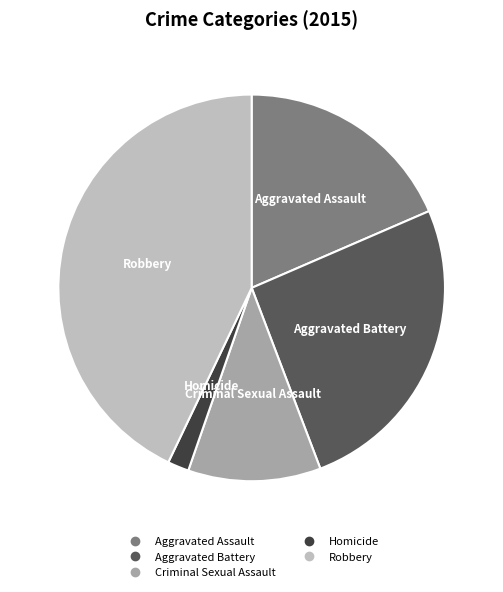

Count the number of slices in the pie.

5